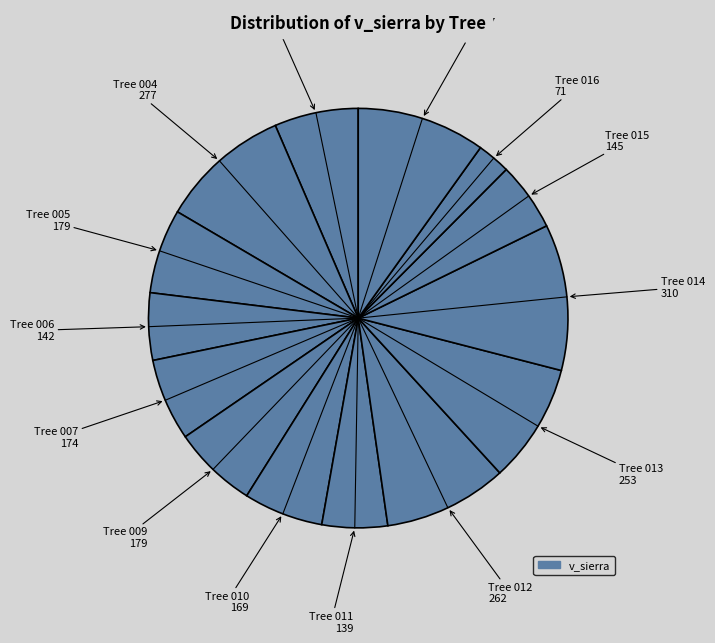

Count the number of slices in the pie.

14